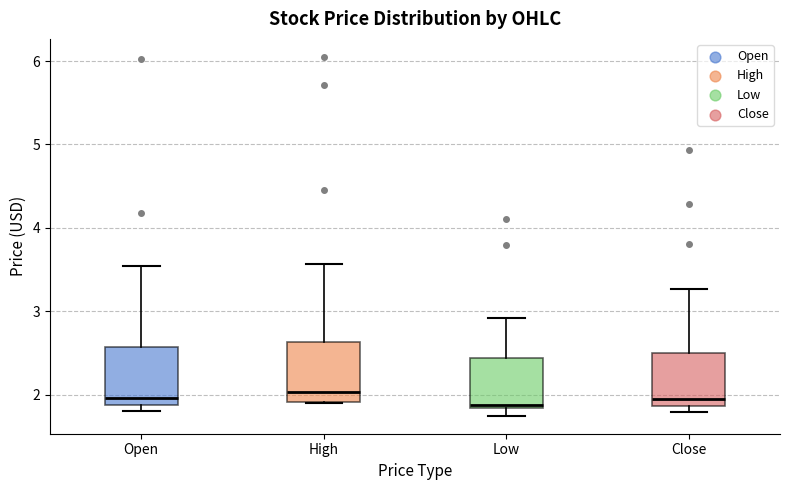

Reading left to right, read every box against the y-axis: the position of its median line, the range the box covers, and the ends of its whiskers. The values are not printed on the chart, so give them approximately, as read against the axis.

Open: median 2.0, box 1.9 to 2.6, whiskers 1.8 to 3.6
High: median 2.0, box 1.9 to 2.6, whiskers 1.9 to 3.6
Low: median 1.9, box 1.8 to 2.4, whiskers 1.8 (just below the box's lower edge) to 2.9
Close: median 2.0, box 1.9 to 2.5, whiskers 1.8 to 3.3